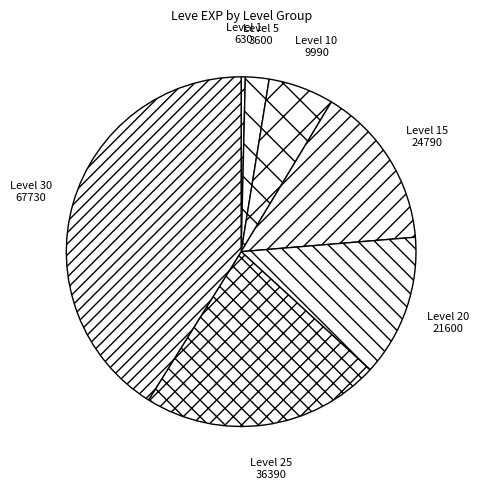

The Level 20 slice represents 13% of the pie. True or false?

True